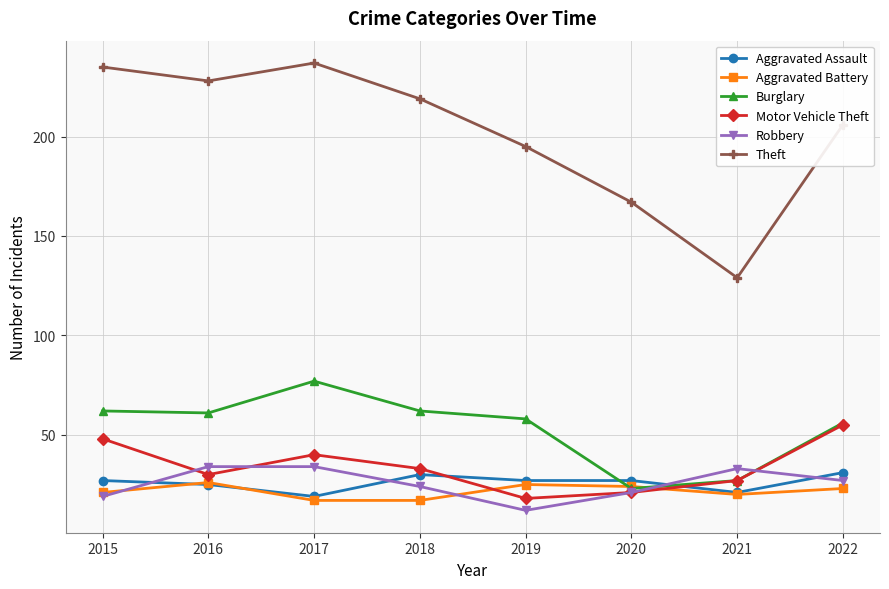

Which category has the highest value in the Motor Vehicle Theft series?

2022